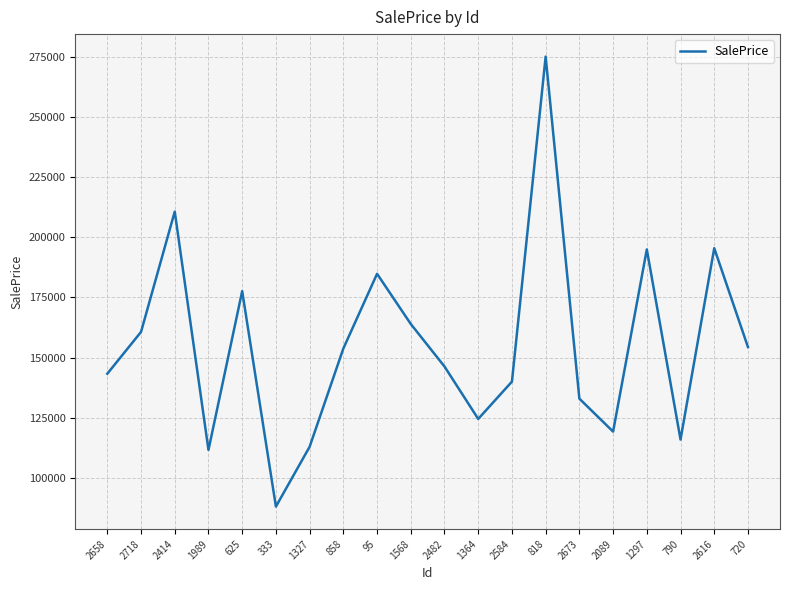

Between 2089 and 858, which is larger?

858